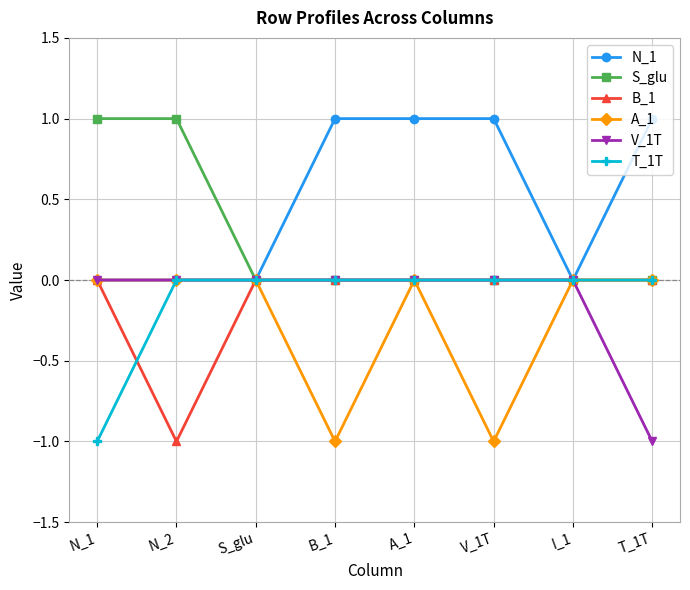

At which category is the sum across all series the highest?

A_1